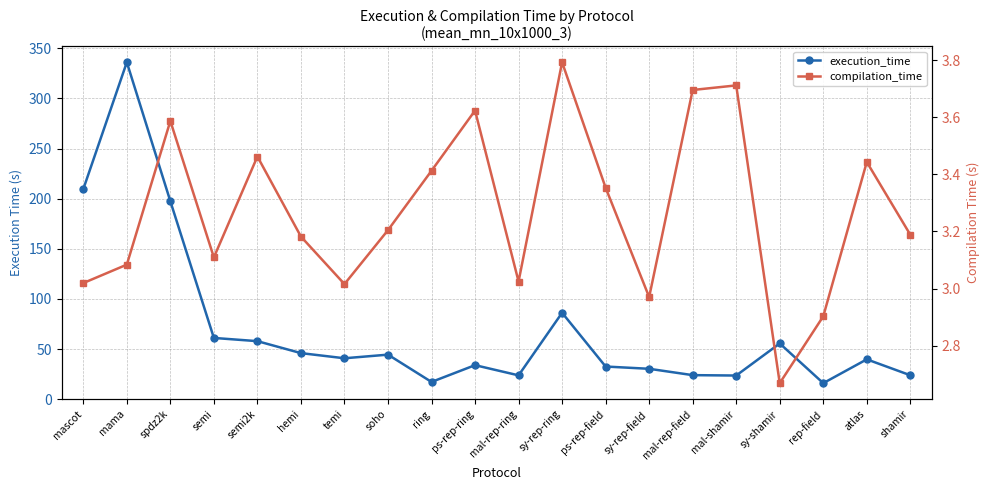

How many interior local valleys does the execution_time series have?

5